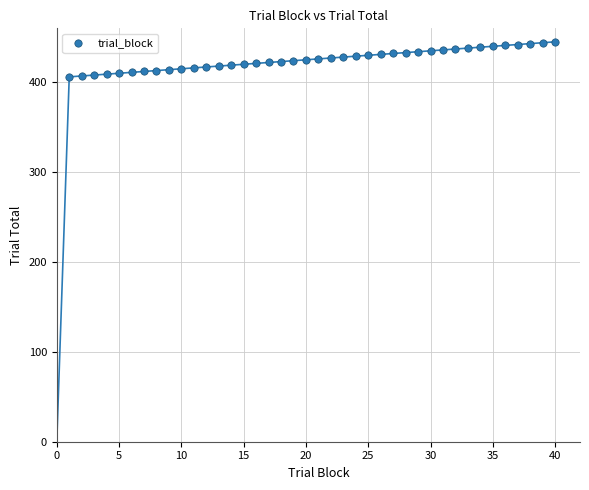

What is the range of X values (max minus min)?

39